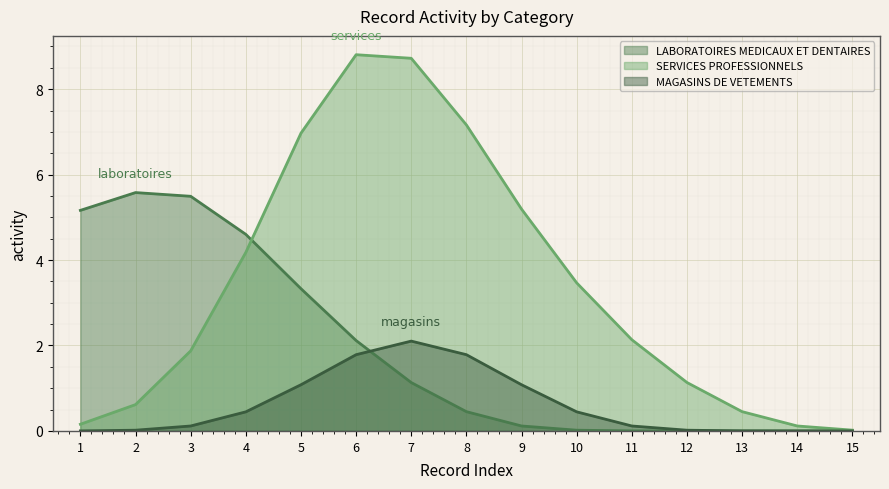

Is it true that MAGASINS DE VETEMENTS equals 2 at 1?

False